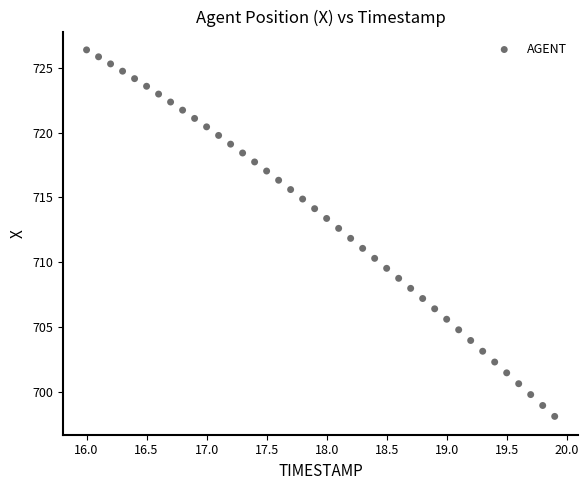

What is the range of Y values (max minus min)?

28.3